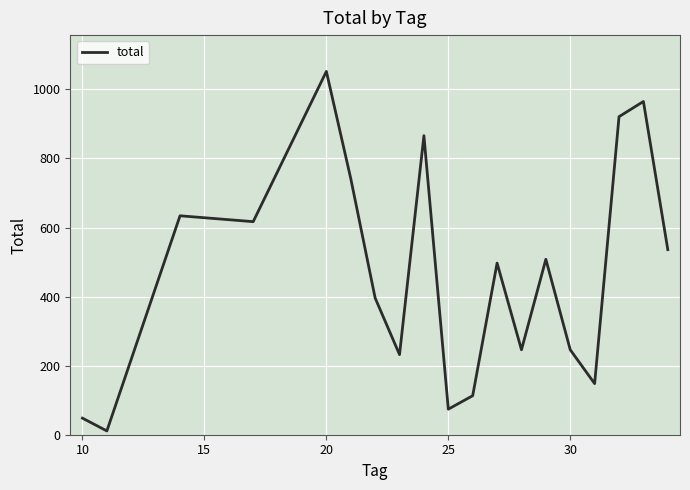

What is the greatest value displayed?

1052